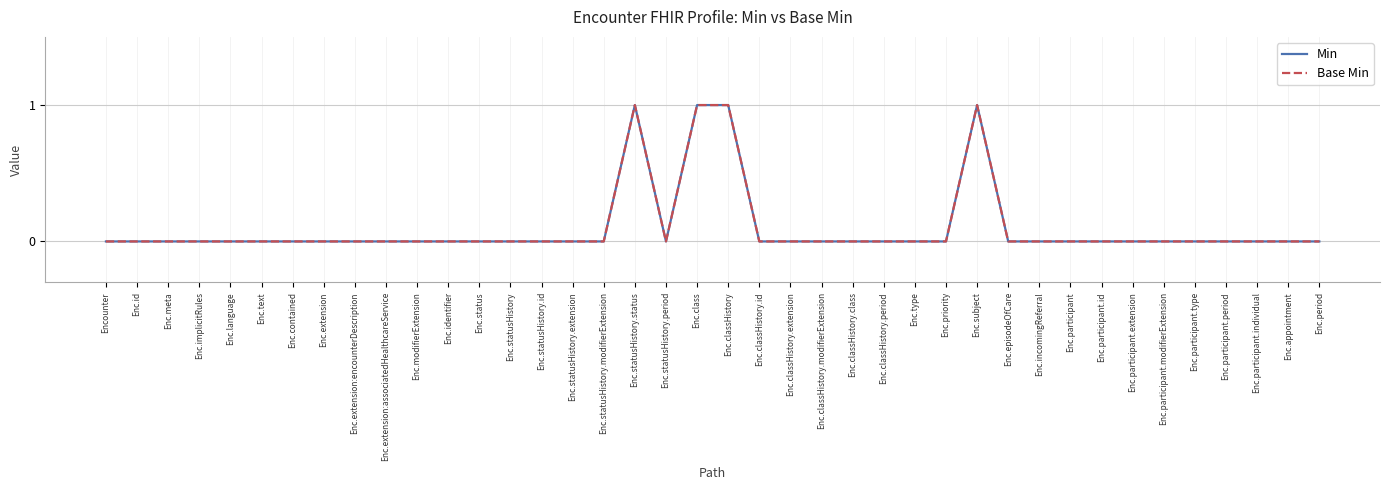

At how many categories does at least one series exceed 0?

4